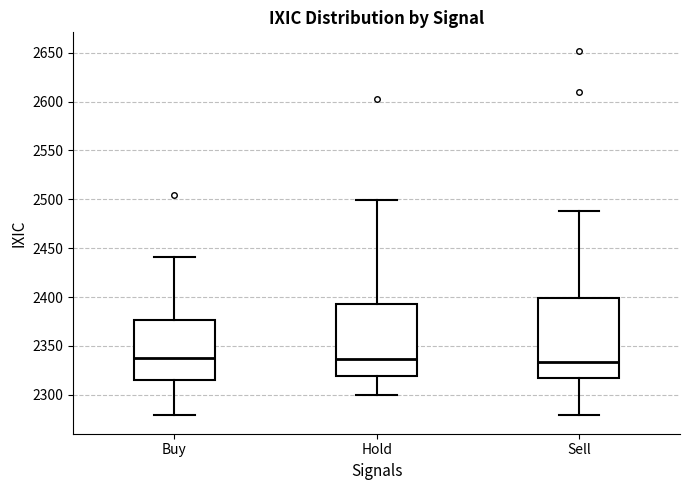

Reading left to right, read every box against the y-axis: the position of its median line, the range the box covers, and the ends of its whiskers. The values are not printed on the chart, so give them approximately, as read against the axis.

Buy: median 2335, box 2315 to 2375, whiskers 2280 to 2440
Hold: median 2335, box 2320 to 2390, whiskers 2300 to 2500
Sell: median 2335, box 2315 to 2400, whiskers 2280 to 2490